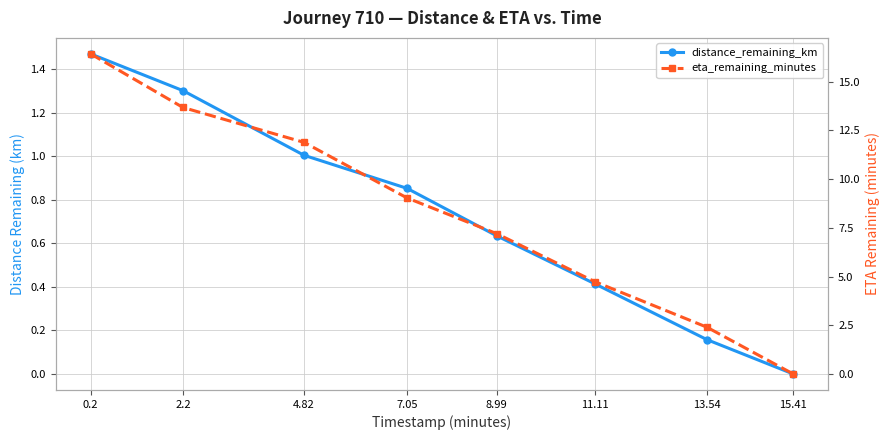

Does the chart display data point markers on the line(s)?

Yes